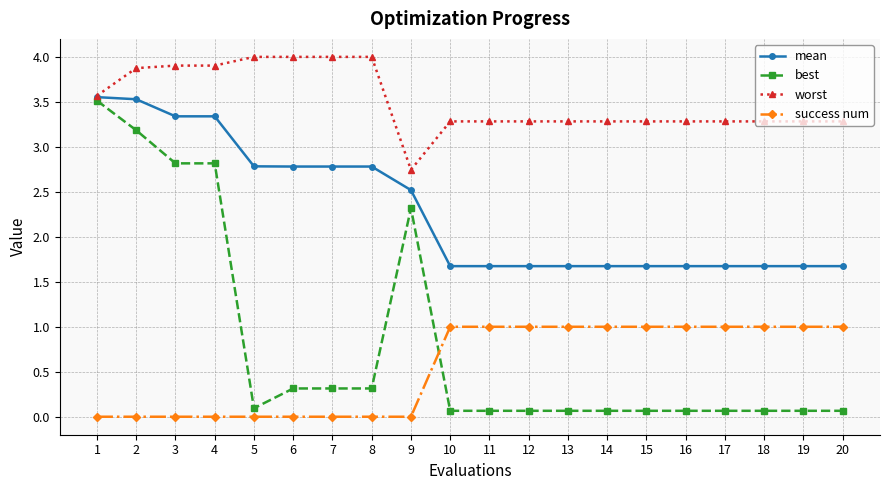

Rank the series at 2 from highest to lowest value.

worst, mean, best, success num